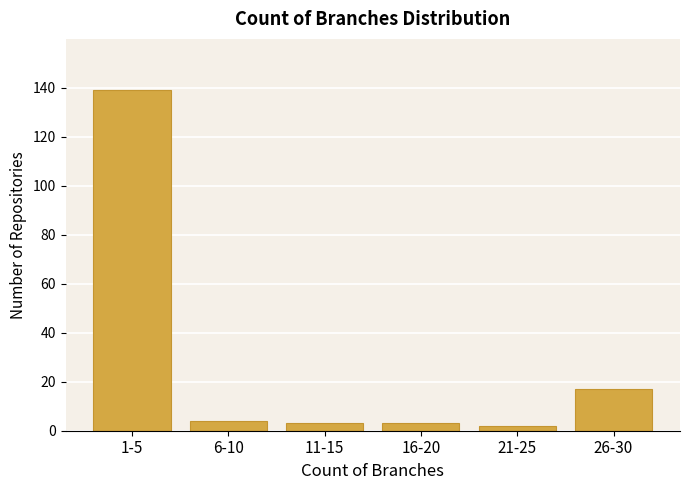

Reading left to right, extract all data points from this chart.

1-5=139	6-10=4	11-15=3	16-20=3	21-25=2	26-30=17